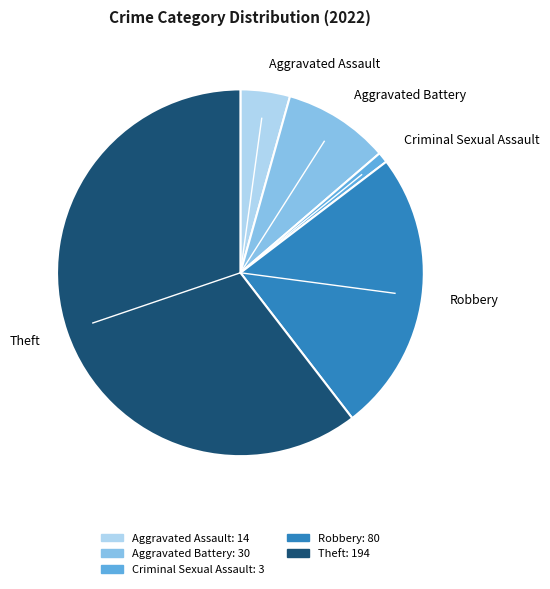

The Theft slice represents 60% of the pie. True or false?

True